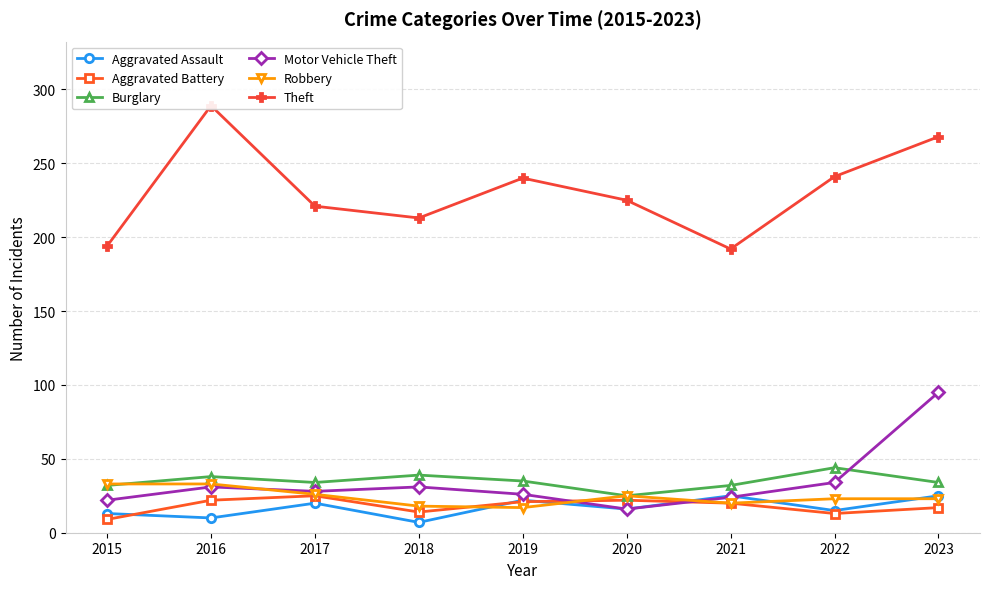

True or false: Aggravated Battery and Burglary cross at least once.

False